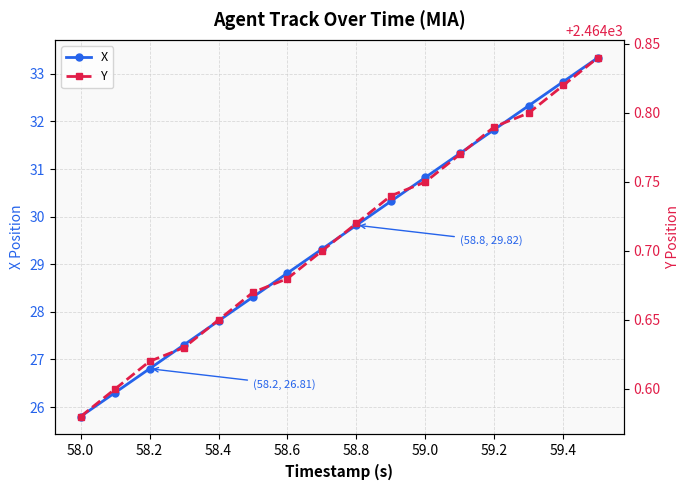

True or false: Y and X cross at least once.

False